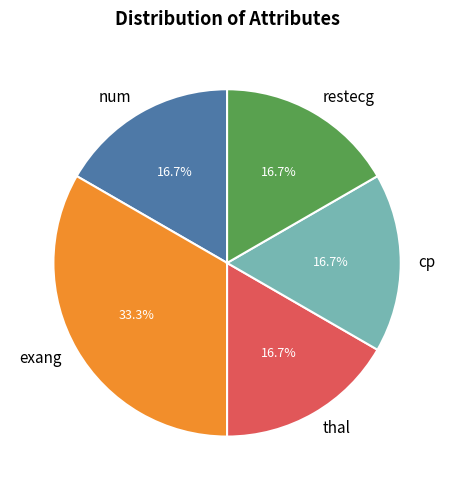

How many segments does this pie chart have?

5